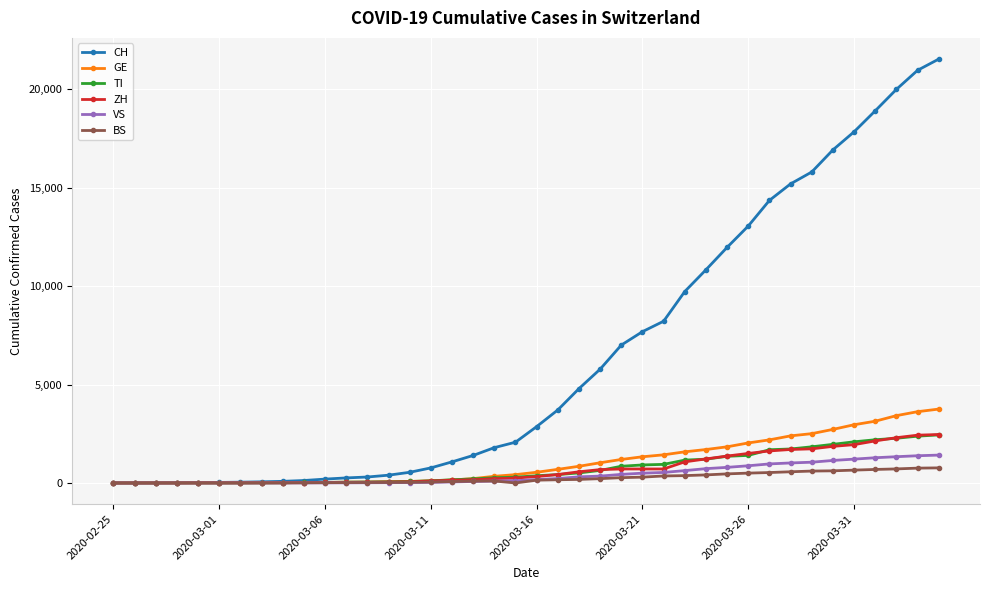

Which series has the largest range (max minus min)?

CH